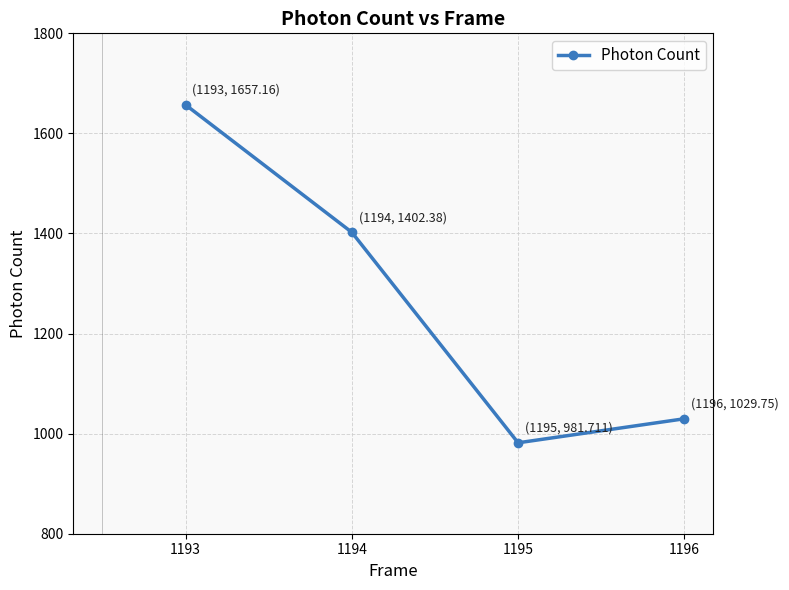

At which category does the chart reach its peak across all series?

1193